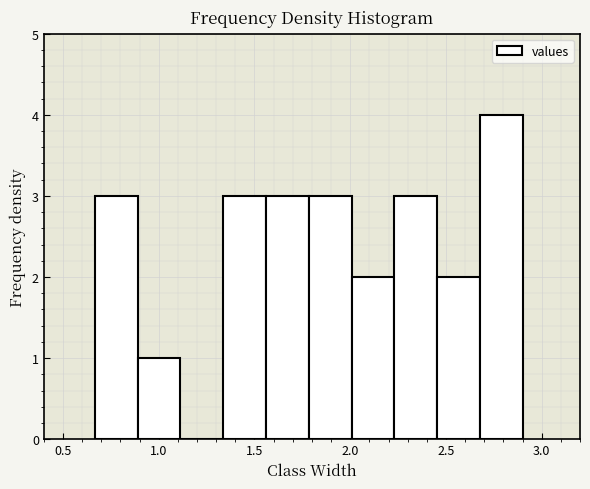

Reading left to right, list every bar in this chart as the range it spans on the x-axis followed by its height. Neither the bar edges nor the heights are printed on the chart, so give them approximately, as read against the axes.

0.65 to 0.90: 3
0.90 to 1.10: 1
1.10 to 1.35: 0
1.35 to 1.55: 3
1.55 to 1.80: 3
1.80 to 2.00: 3
2.00 to 2.25: 2
2.25 to 2.45: 3
2.45 to 2.70: 2
2.70 to 2.90: 4